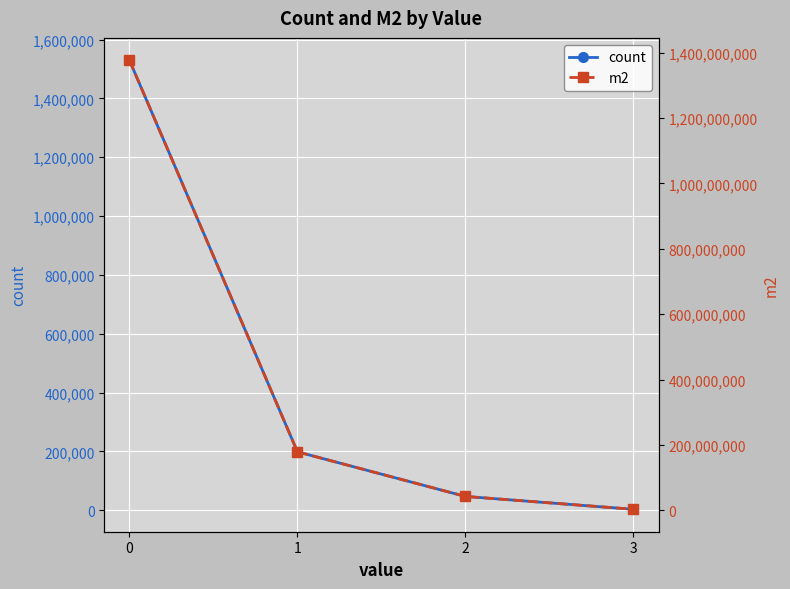

The m2 series shows 1914433166 at 0. True or false?

False